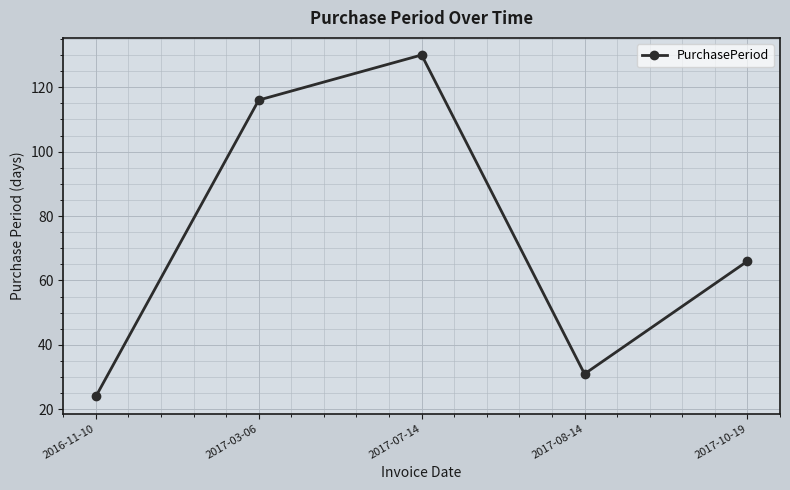

Is it true that the value at 2017-03-06 is 116?

True